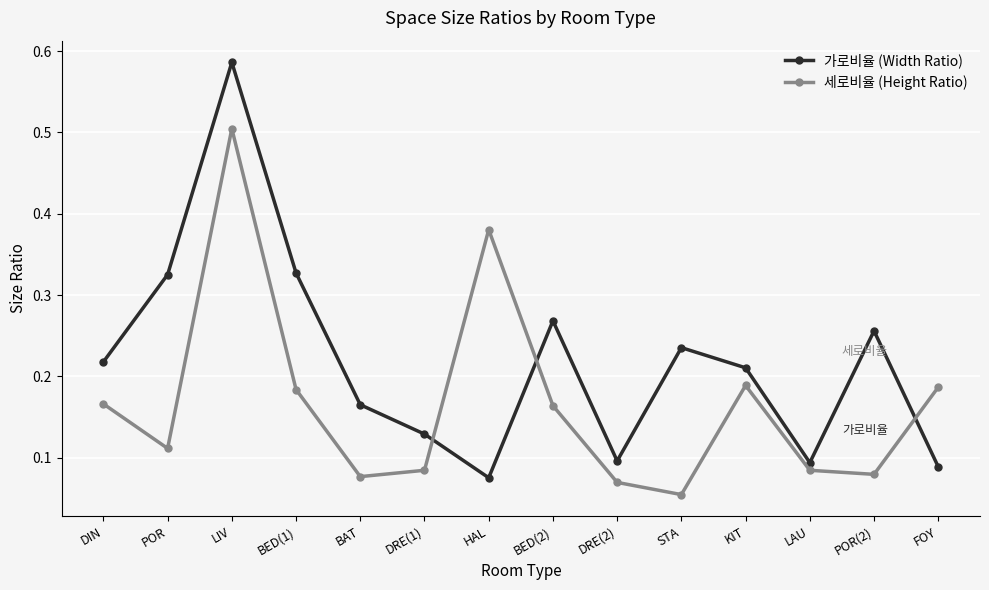

What is the sum of all 세로비율 (Height Ratio) values?

2.3